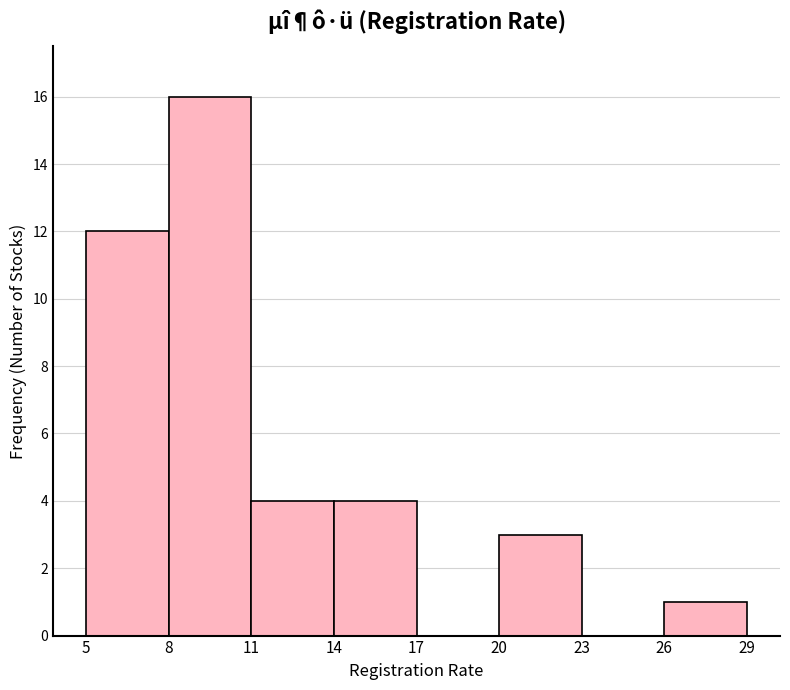

Which range on the x-axis has the tallest bar?

8 to 11